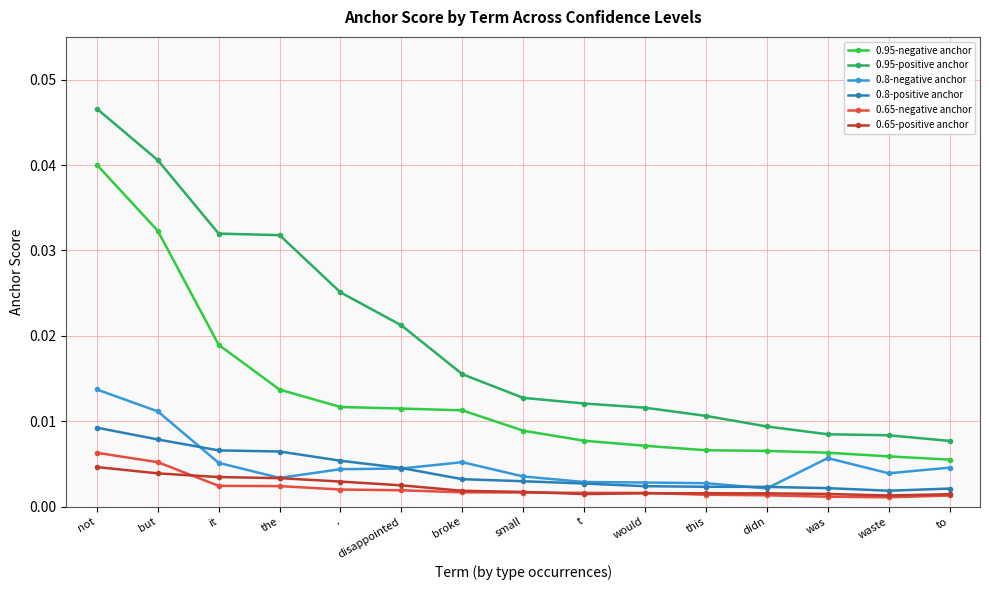

How many lines are shown in the chart?

6